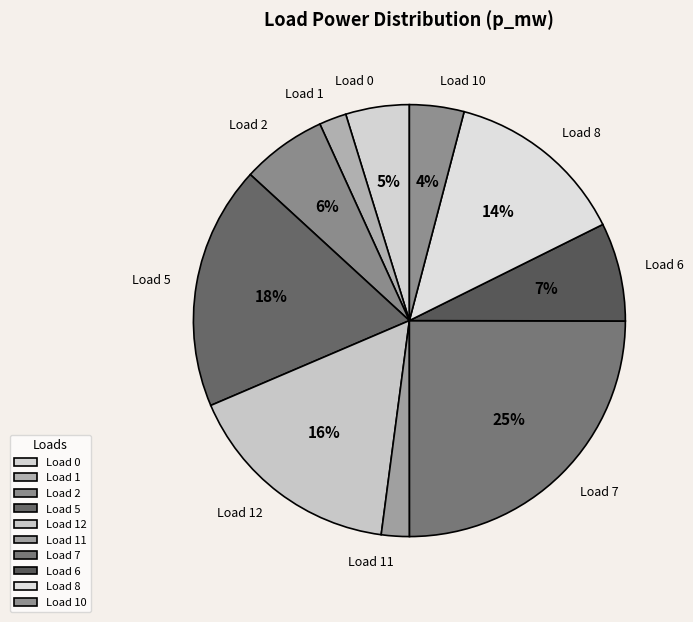

Combined, do Load 1 and Load 6 account for over 50%?

No